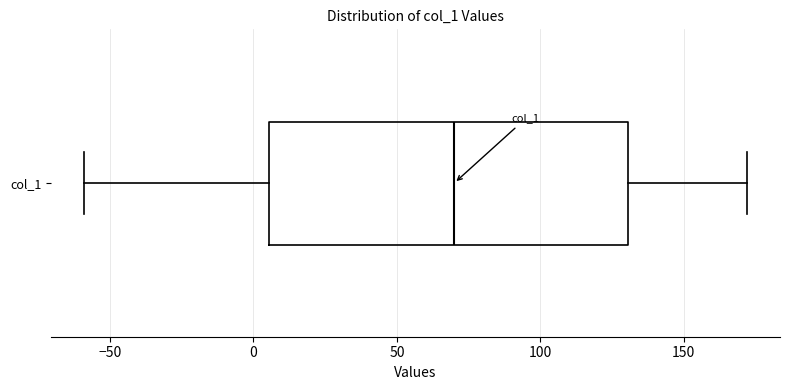

Read this box plot against the x-axis: the position of the median line, the range covered by the box, and the ends of both whiskers. The values are not printed on the chart, so give them approximately, as read against the axis.

median 70, box 5 to 130, whiskers -60 to 170